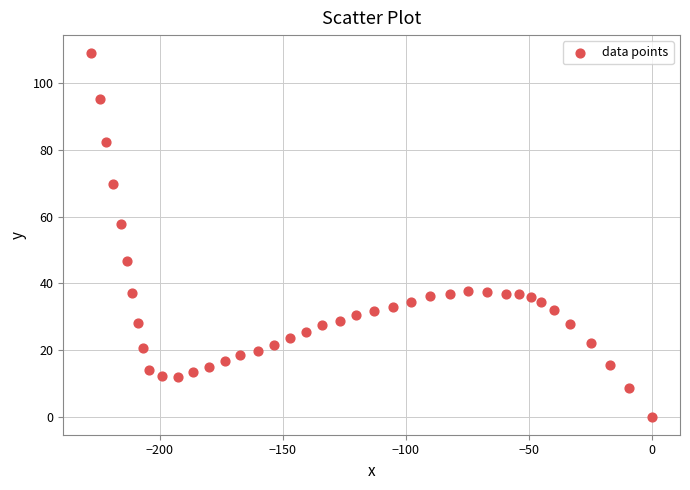

What is the range of X values (max minus min)?

227.7